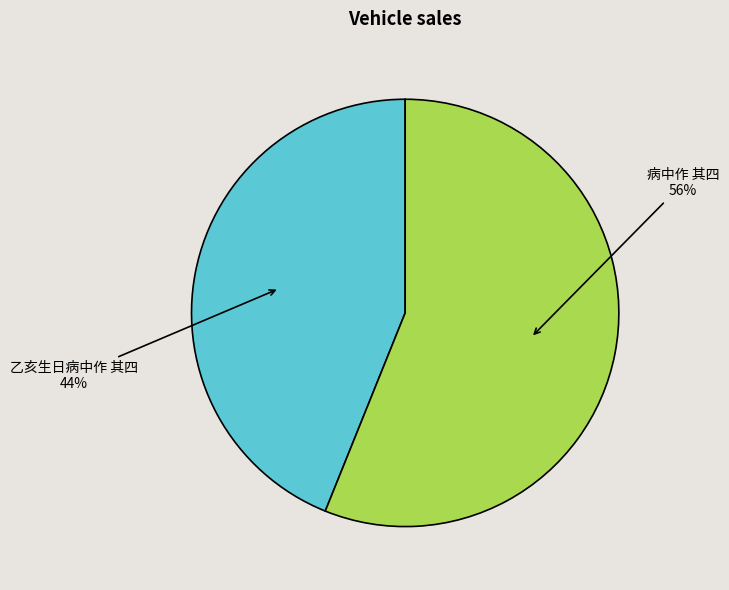

Count the number of slices in the pie.

2